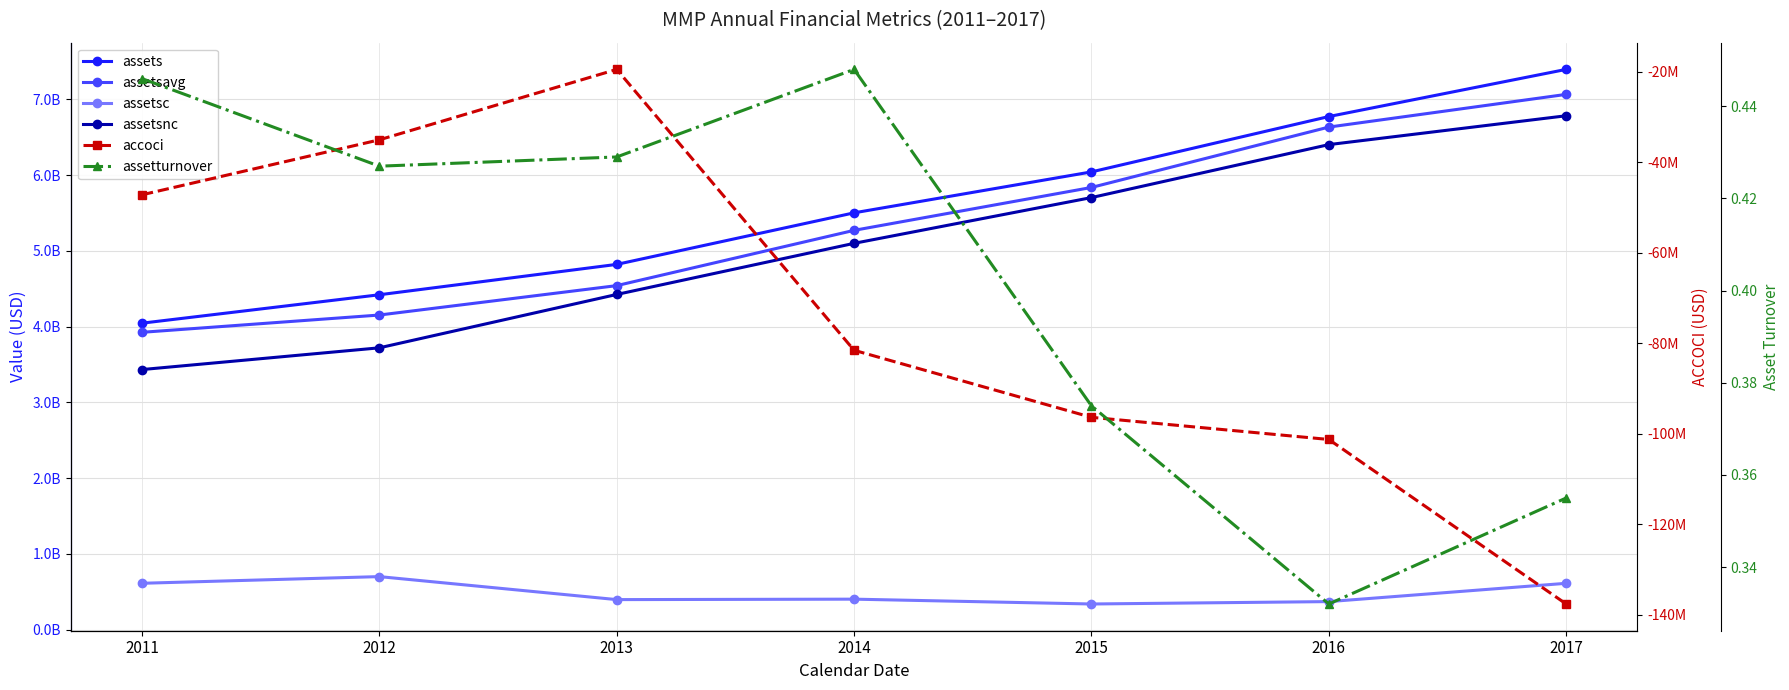

Reading left to right, what are all the values shown in this chart?

assets: 2011=4045001000.0	2012=4420067000.0	2013=4820812000.0	2014=5501409000.0	2015=6041567000.0	2016=6772073000.0	2017=7394375000.0
assetsavg: 2011=3924424000.0	2012=4152551750.0	2013=4540649500.0	2014=5270211500.0	2015=5836230750.0	2016=6633094000.0	2017=7064605750.0
assetsc: 2011=612190000.0	2012=700278000.0	2013=396733000.0	2014=402667000.0	2015=338854000.0	2016=370394000.0	2017=611839000.0
assetsnc: 2011=3432811000.0	2012=3719789000.0	2013=4424079000.0	2014=5098742000.0	2015=5702713000.0	2016=6401679000.0	2017=6782536000.0
accoci: 2011=-47201000.0	2012=-35058000.0	2013=-19504000.0	2014=-81540000.0	2015=-96350000.0	2016=-101241000.0	2017=-137578000.0
assetturnover: 2011=0.4	2012=0.4	2013=0.4	2014=0.4	2015=0.4	2016=0.3	2017=0.4